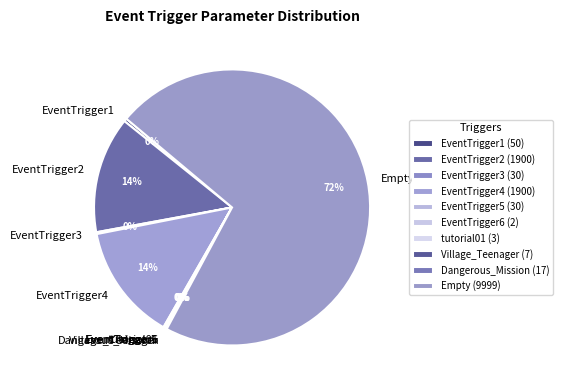

To the nearest percent, what is the difference between the largest and smallest slice percentages?

72%